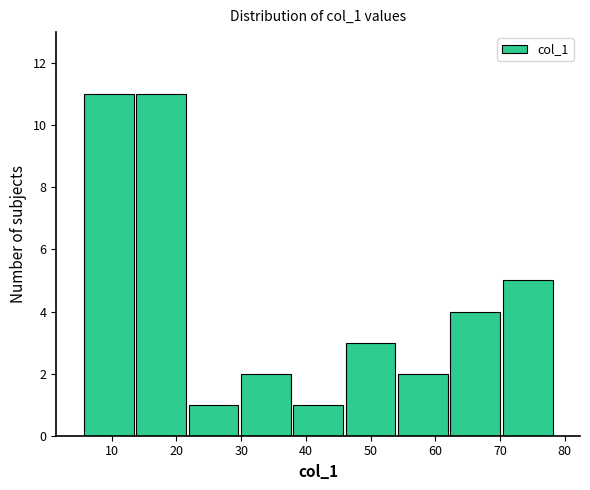

Reading left to right, transcribe this chart: for each bar, give the range it covers on the x-axis and its height. Neither the bar edges nor the heights are printed on the chart, so give them approximately, as read against the axes.

5 to 14: 11
14 to 22: 11
22 to 30: 1
30 to 38: 2
38 to 46: 1
46 to 54: 3
54 to 62: 2
62 to 70: 4
70 to 78: 5